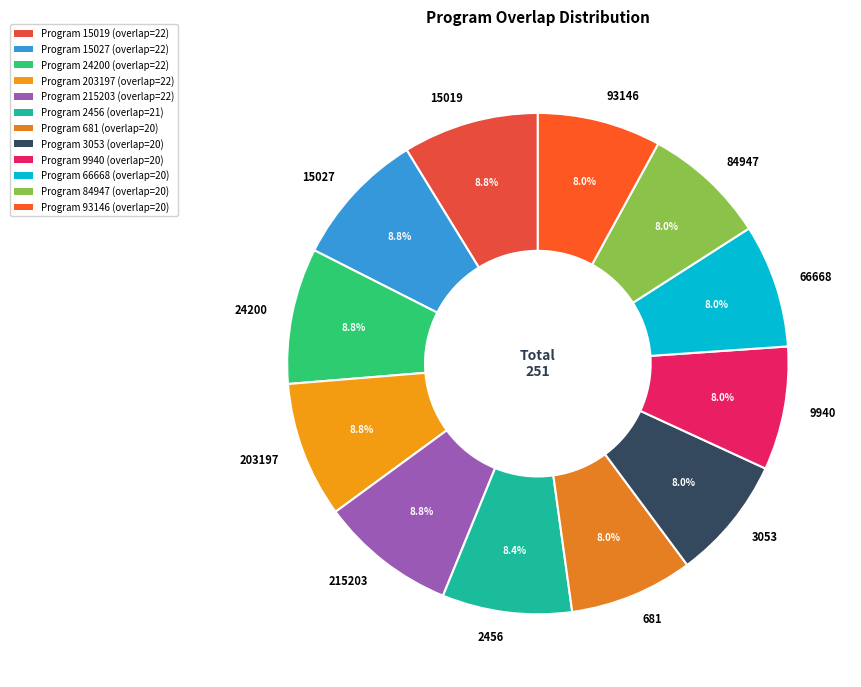

To the nearest percent, what is the combined percentage of 66668 and 3053?

16%